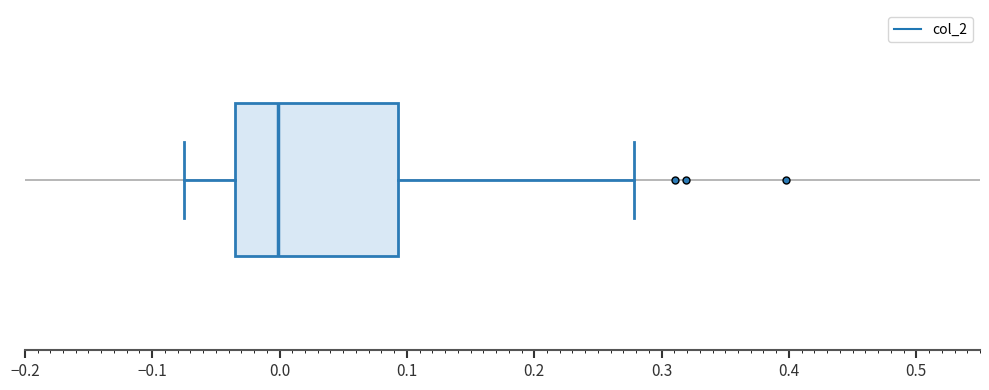

Transcribe this box plot: give where the median line is, the range the box spans, and where the two whiskers end, as read against the x-axis. The values are not printed on the chart, so give them approximately, as read against the axis.

median 0.00, box -0.03 to 0.09, whiskers -0.08 to 0.28